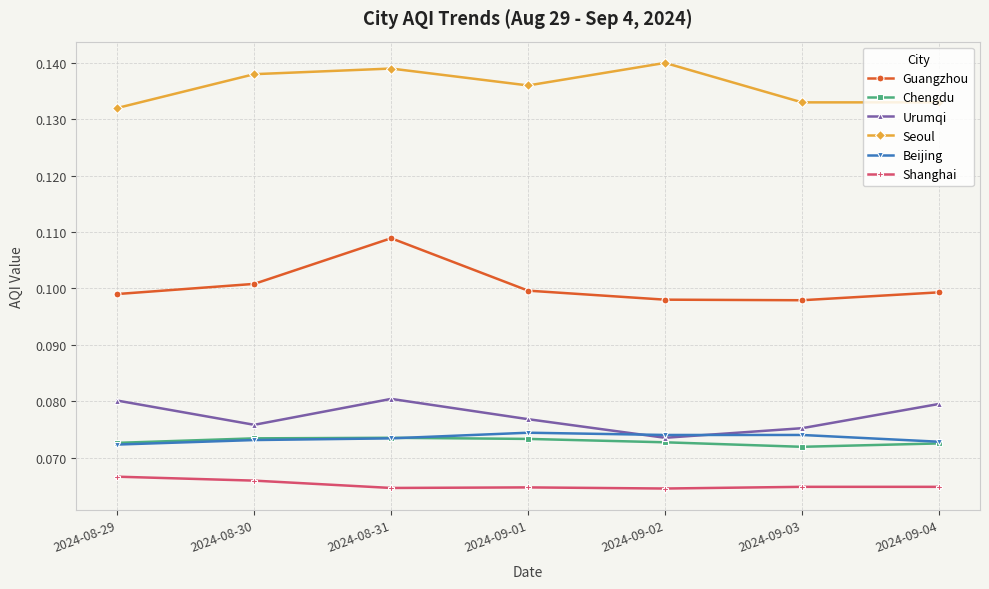

What is the sum of the Seoul values at 2024-09-02 and 2024-09-01?

0.3